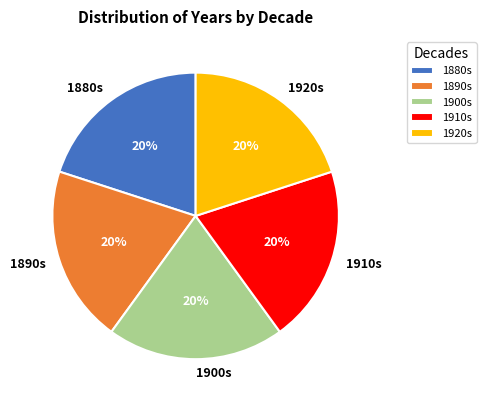

How many segments does this pie chart have?

5